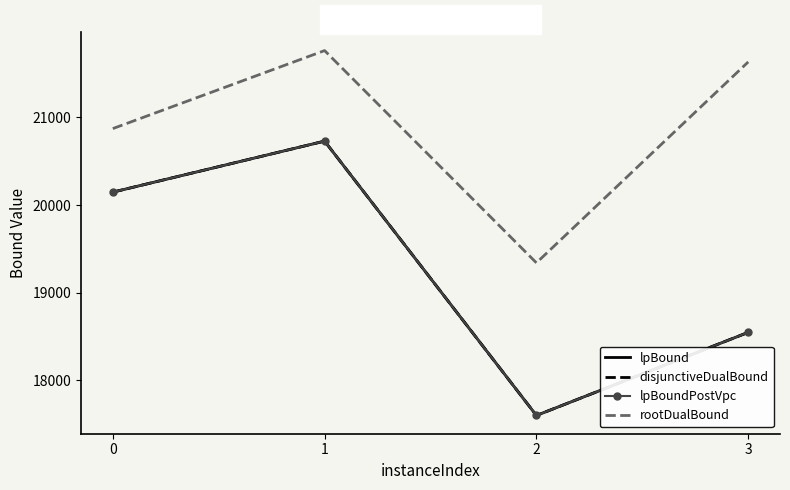

Does the chart have visible grid lines?

No